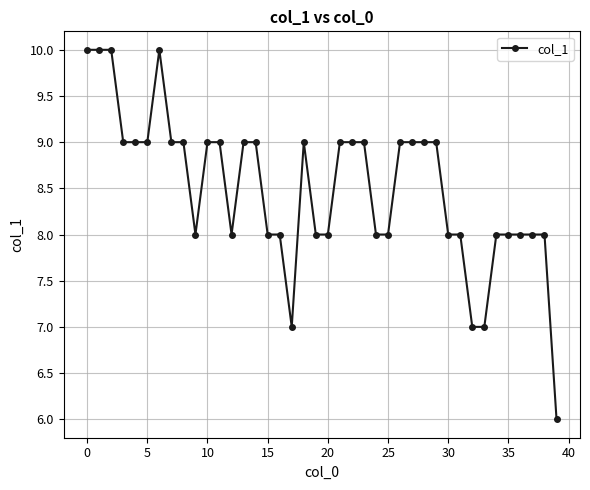

What is the greatest value displayed?

10